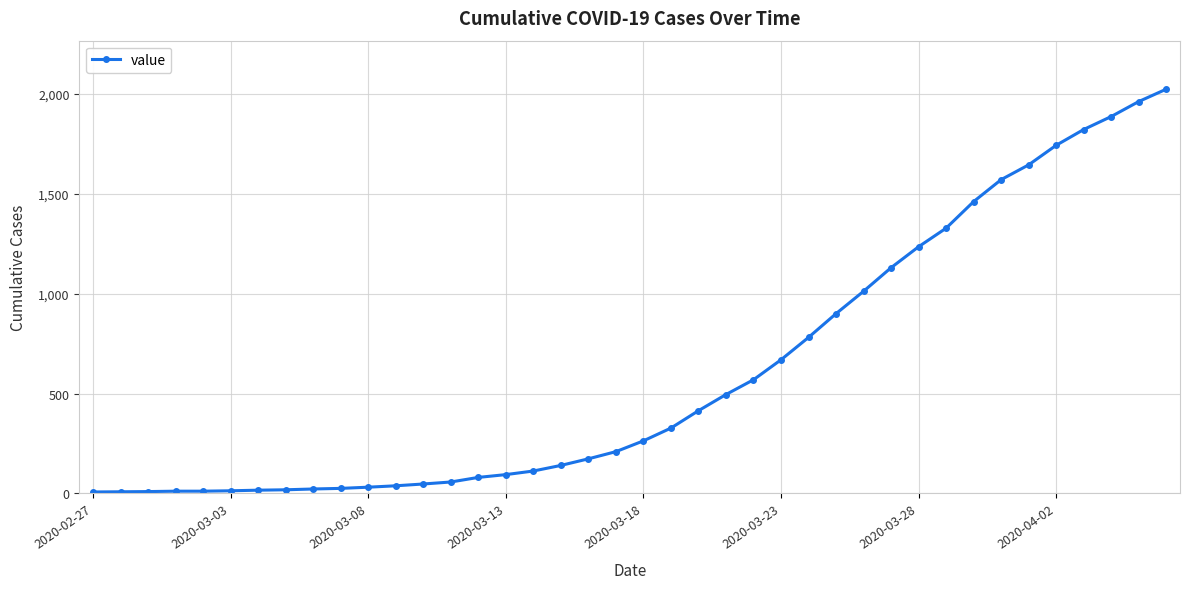

What is the greatest value displayed?

2024